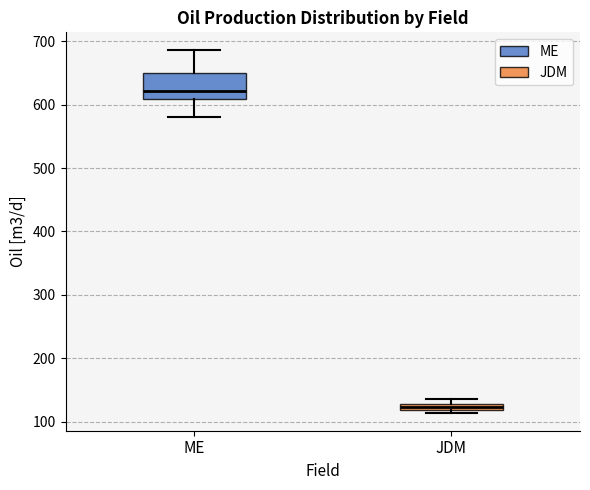

Where does the median line of the box for ME sit on the y-axis? The values are not printed on the chart, so give them approximately, as read against the axis.

620